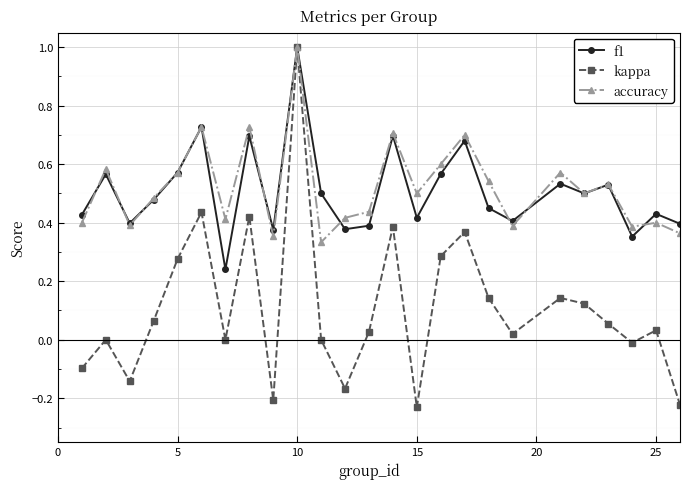

True or false: accuracy has more than 2 points higher than both neighbors.

True